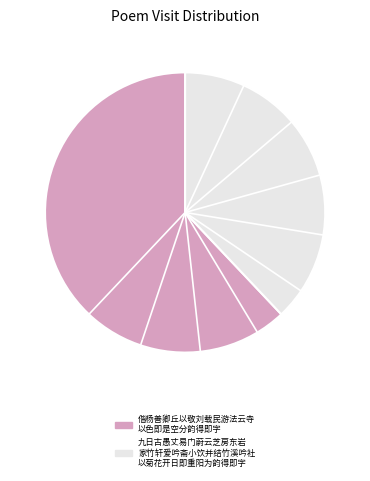

Count the number of slices in the pie.

2